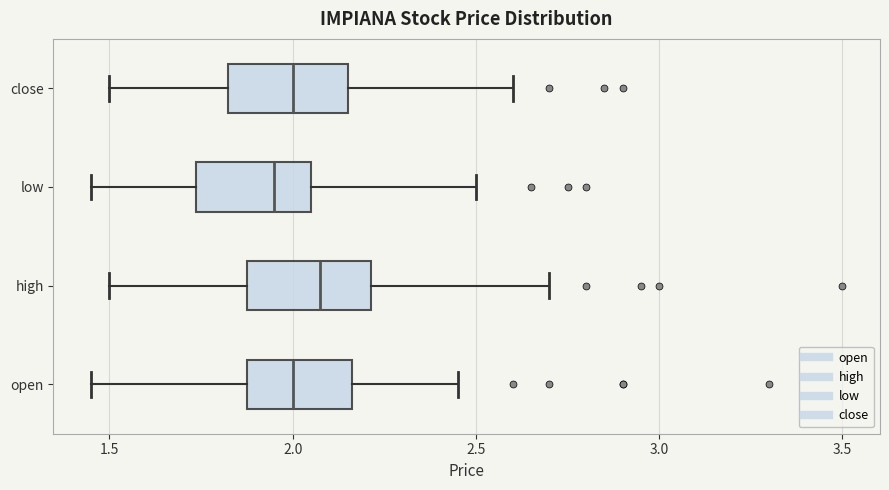

Reading bottom to top, transcribe this box plot: for each box, give where its median line is, the range the box spans, and where its two whiskers end, as read against the x-axis. The values are not printed on the chart, so give them approximately, as read against the axis.

open: median 2.00, box 1.90 to 2.15, whiskers 1.45 to 2.45
high: median 2.10, box 1.90 to 2.20, whiskers 1.50 to 2.70
low: median 1.95, box 1.75 to 2.05, whiskers 1.45 to 2.50
close: median 2.00, box 1.85 to 2.15, whiskers 1.50 to 2.60